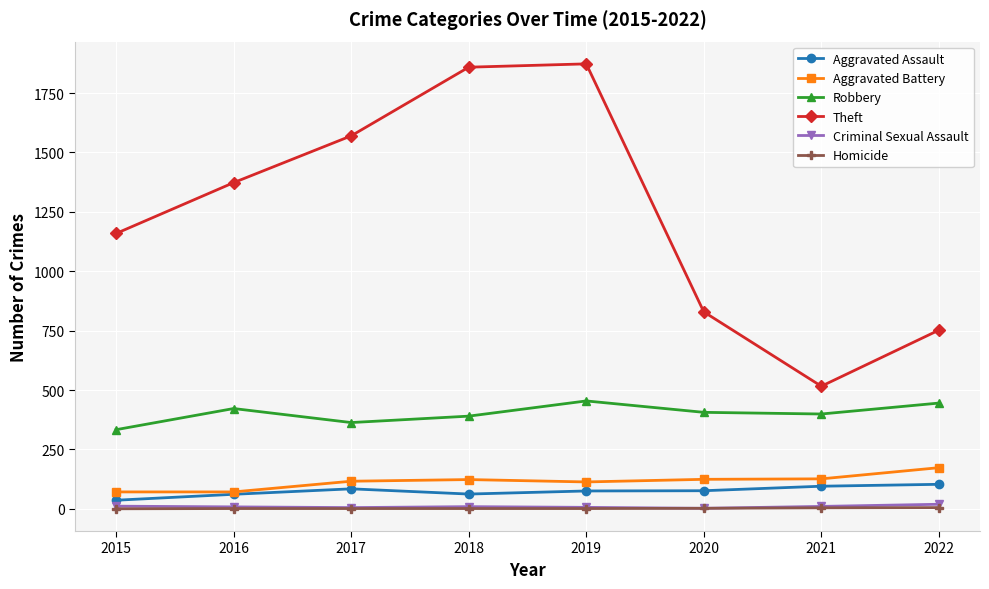

Where is the first local minimum for Theft?

2021